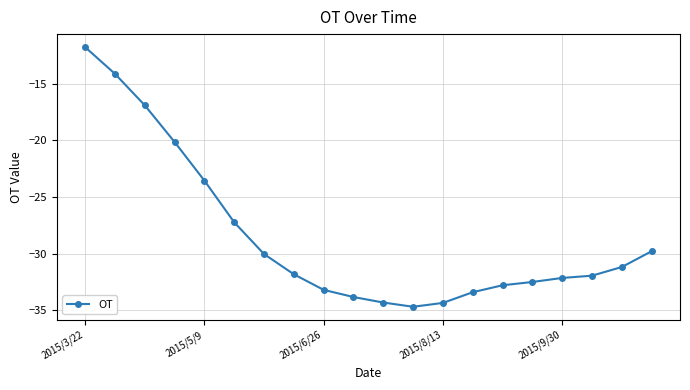

What is the value of the 15th point from the left?

-32.8